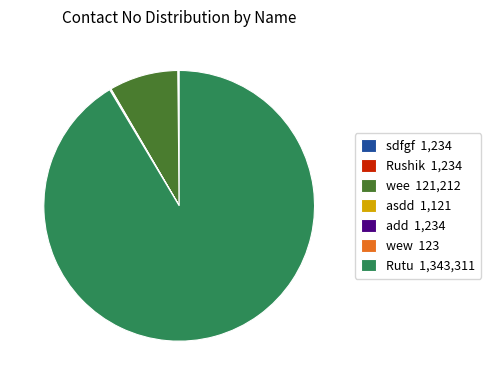

Is there any slice that represents more than half of the pie?

Yes